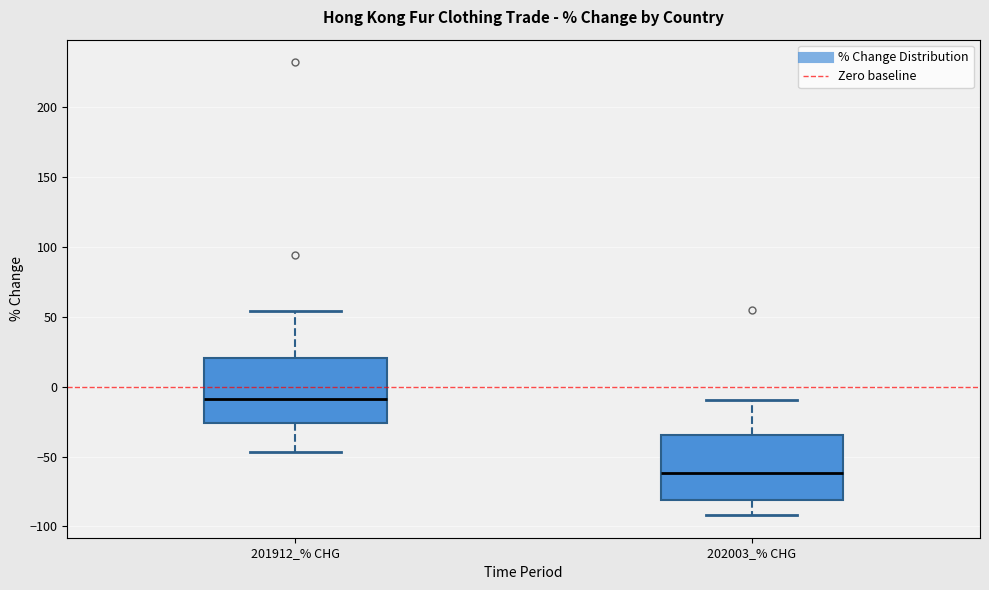

Reading left to right, transcribe this box plot: for each box, give where its median line is, the range the box spans, and where its two whiskers end, as read against the y-axis. The values are not printed on the chart, so give them approximately, as read against the axis.

201912_% CHG: median -10, box -25 to 20, whiskers -45 to 55
202003_% CHG: median -60, box -80 to -35, whiskers -90 to -10